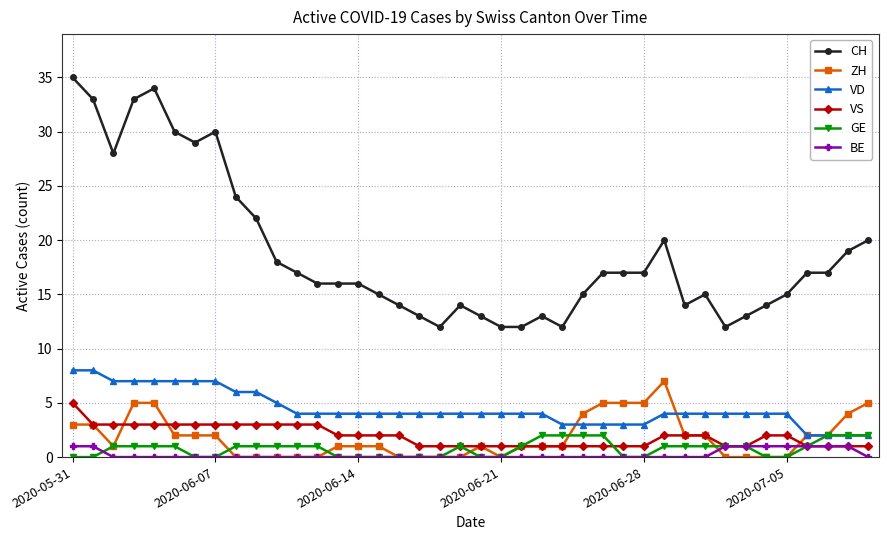

True or false: BE and CH intersect in this chart.

False